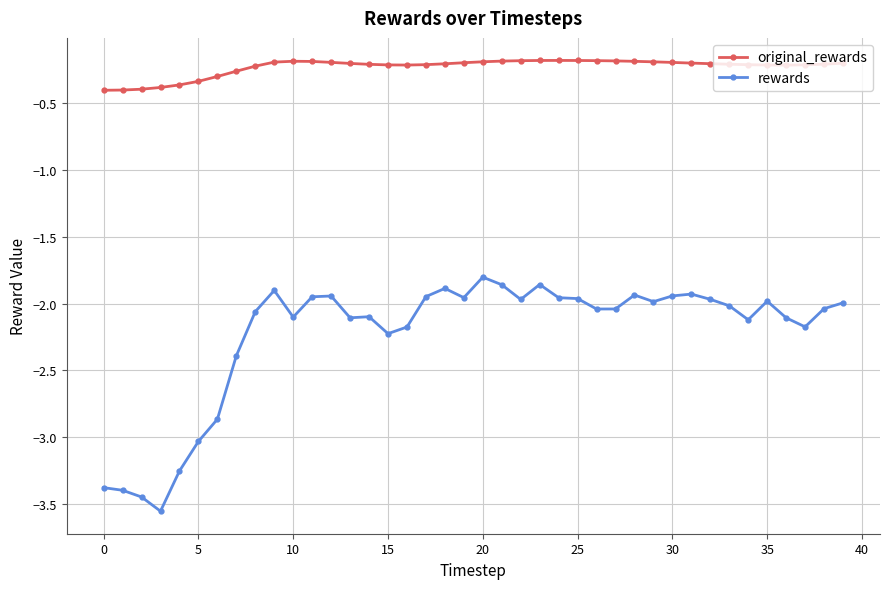

Which series has the largest range (max minus min)?

rewards